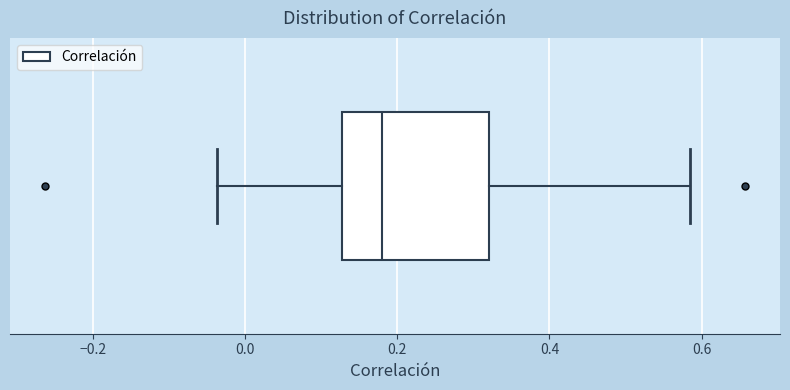

Where does the left whisker of the box end on the x-axis? The values are not printed on the chart, so give them approximately, as read against the axis.

-0.04